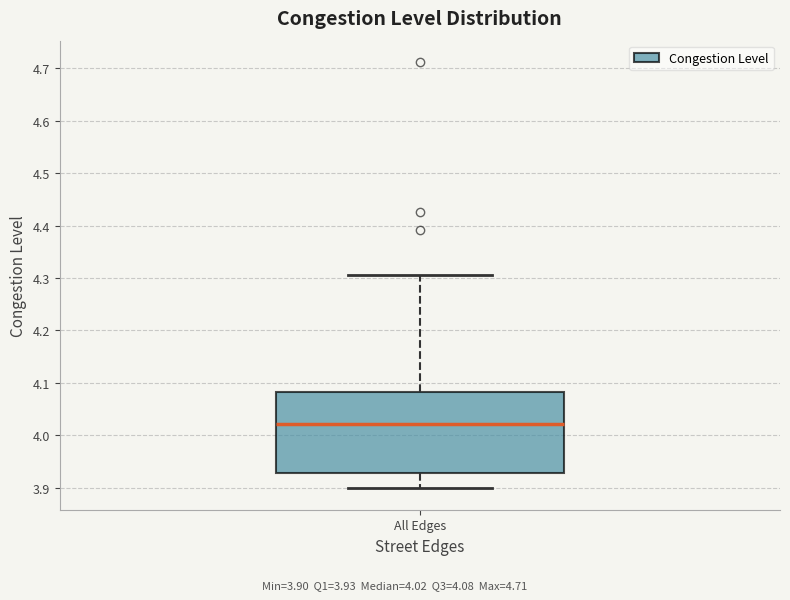

Read this box plot against the y-axis: the position of the median line, the range covered by the box, and the ends of both whiskers. The values are not printed on the chart, so give them approximately, as read against the axis.

median 4.02, box 3.93 to 4.08, whiskers 3.90 to 4.31